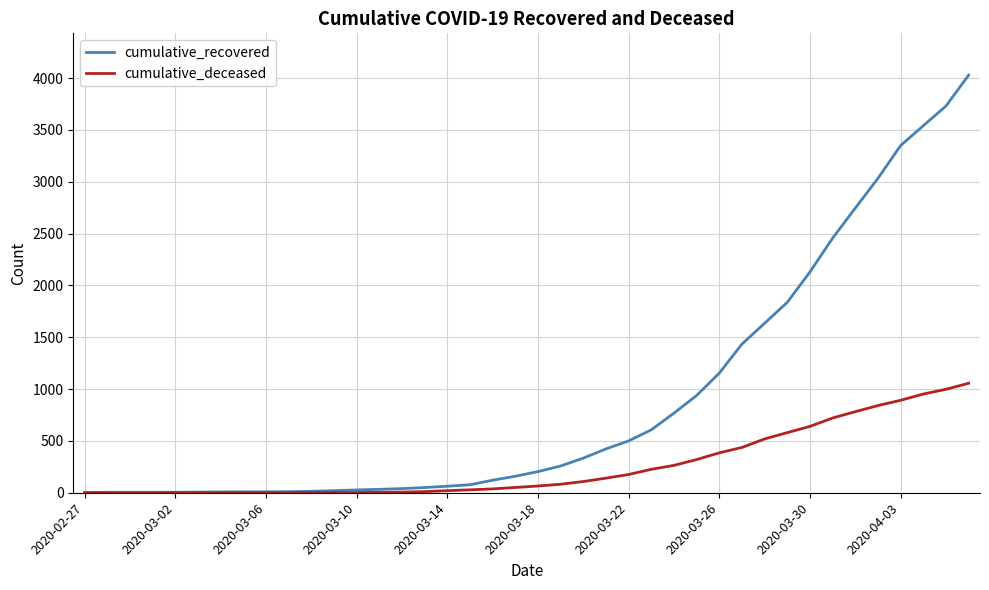

Rank the series by their average value, from highest to lowest.

cumulative_recovered, cumulative_deceased